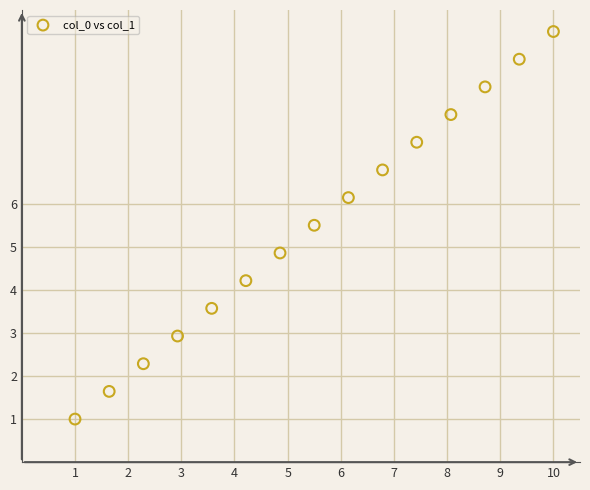

What Y value in the scatter plot is closest to 5?

4.9